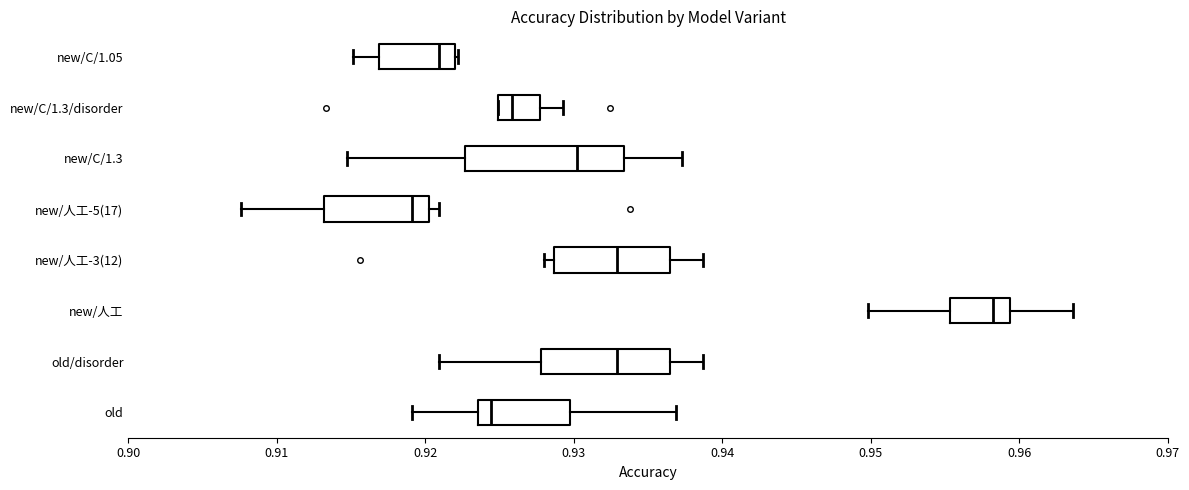

Where does the median line of the box for new/C/1.3 sit on the x-axis? The values are not printed on the chart, so give them approximately, as read against the axis.

0.930